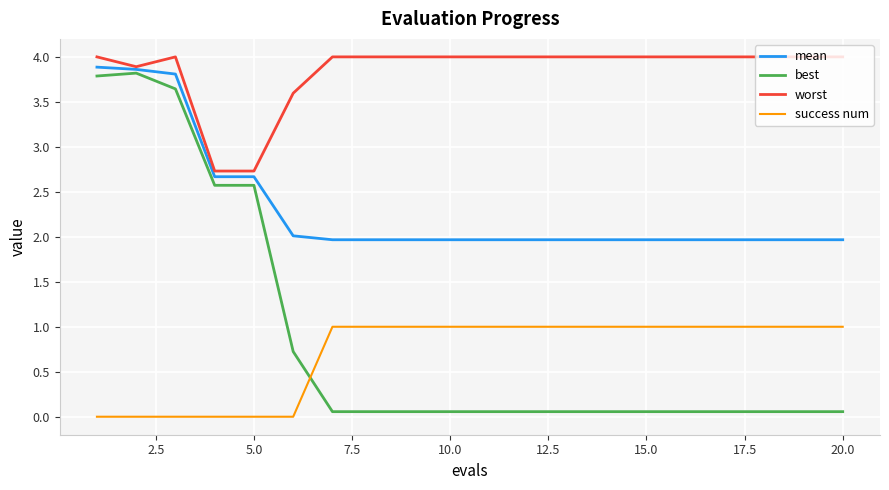

Which series has the widest spread of values?

best